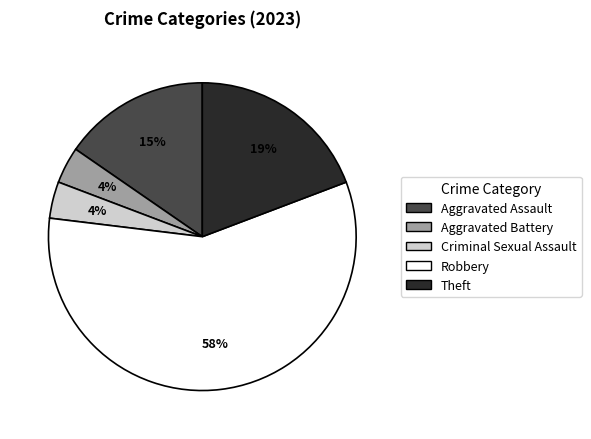

How many segments does this pie chart have?

5